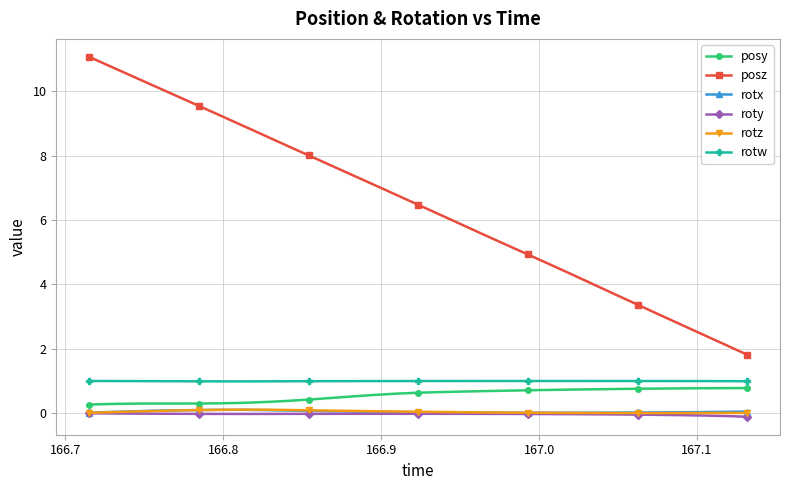

What are all the series names shown in the legend?

posy, posz, rotx, roty, rotz, rotw